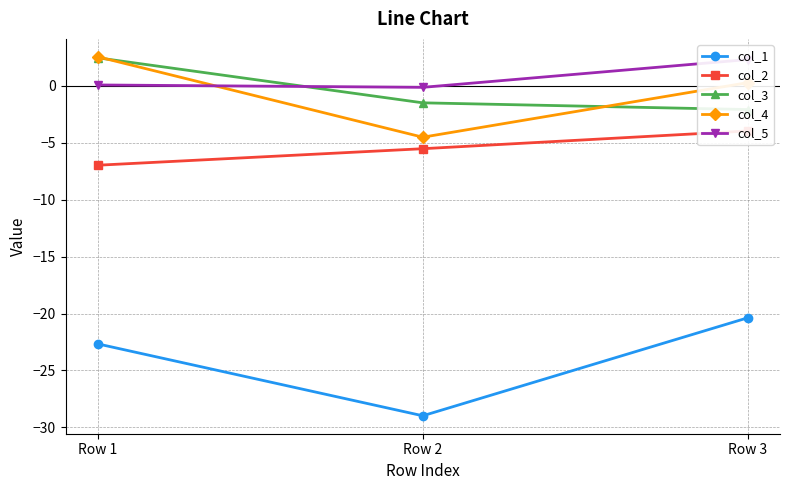

Does the chart have visible grid lines?

Yes